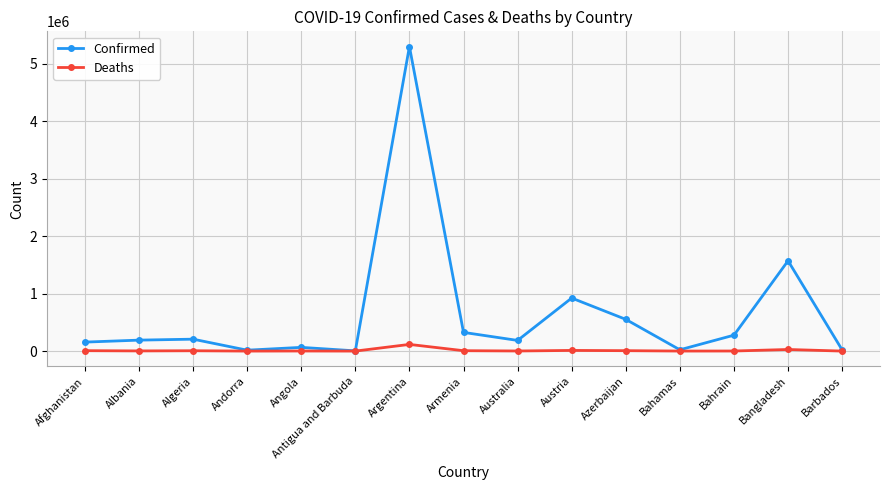

What is the total value across all series at Bahrain?

278531